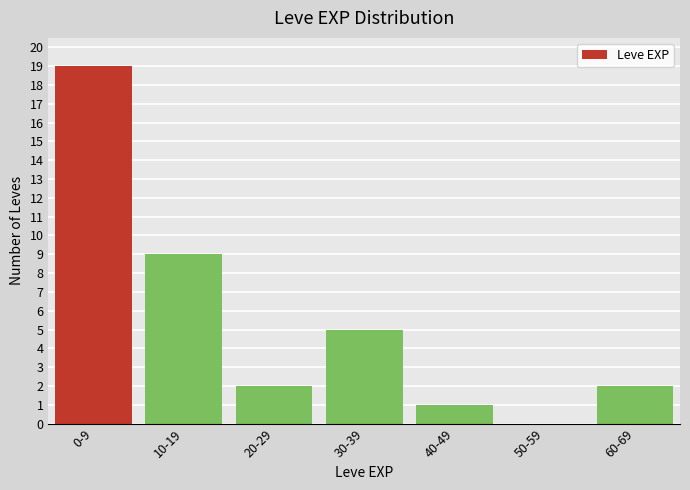

Reading left to right, transcribe all the data shown in this chart.

0-9=19	10-19=9	20-29=2	30-39=5	40-49=1	50-59=0	60-69=2